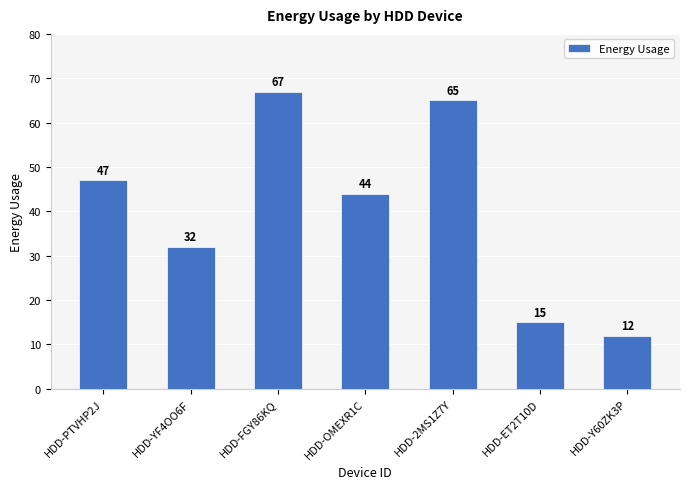

What is the average value?

40